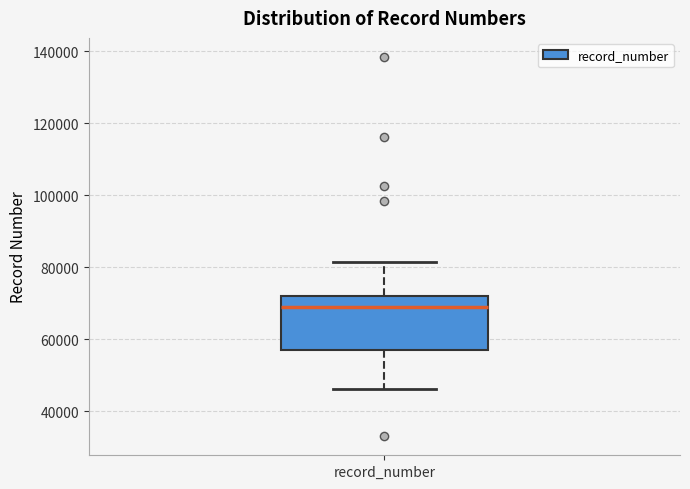

Read this box plot against the y-axis: the position of the median line, the range covered by the box, and the ends of both whiskers. The values are not printed on the chart, so give them approximately, as read against the axis.

median 68000, box 56000 to 72000, whiskers 46000 to 82000